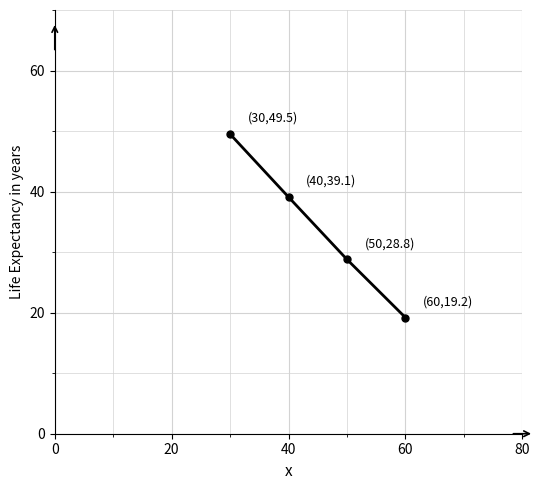

What is the greatest value displayed?

49.5